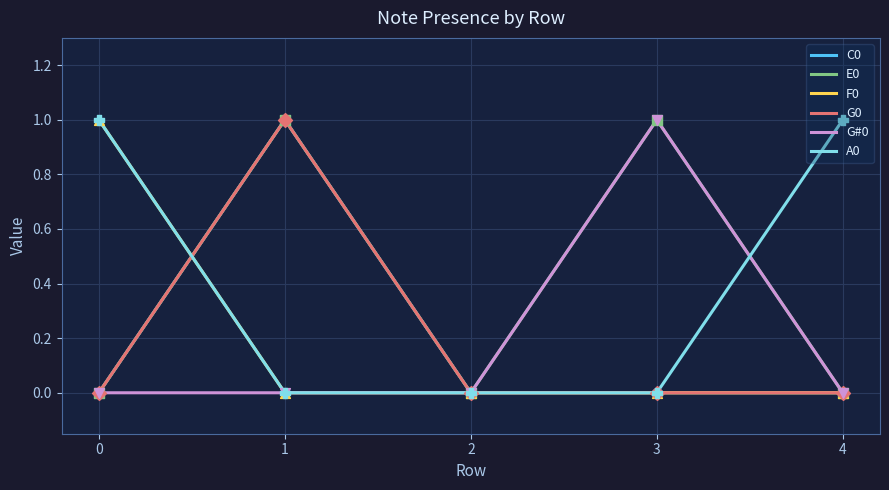

Is the value of A0 at 4 greater than the value of C0 at 3?

Yes